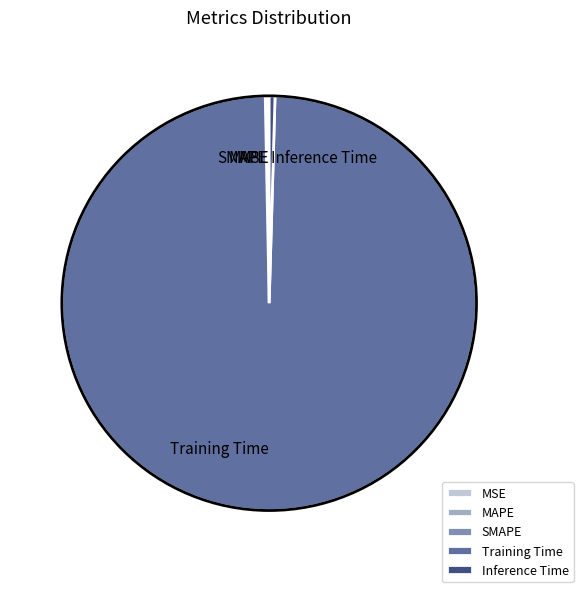

Does any single category account for the majority?

Yes